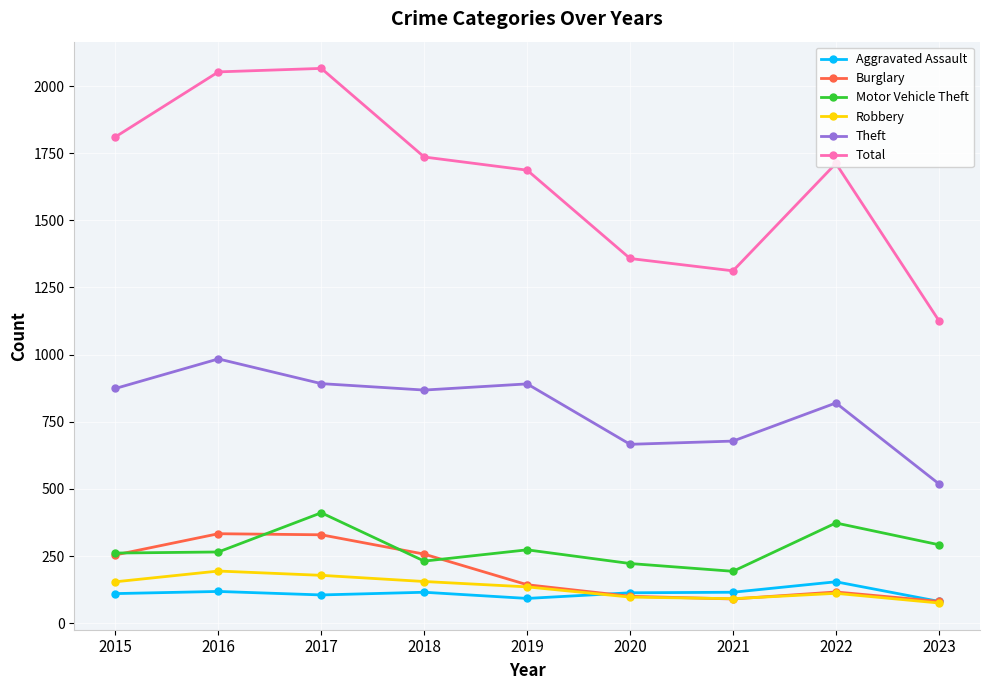

What is the value of the Robbery point at the 8th from the left?

111